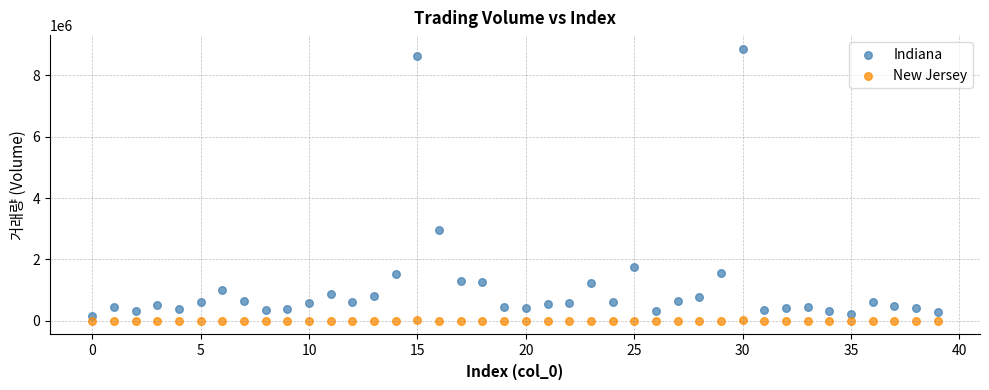

Which series has the largest Y range (max minus min)?

Indiana